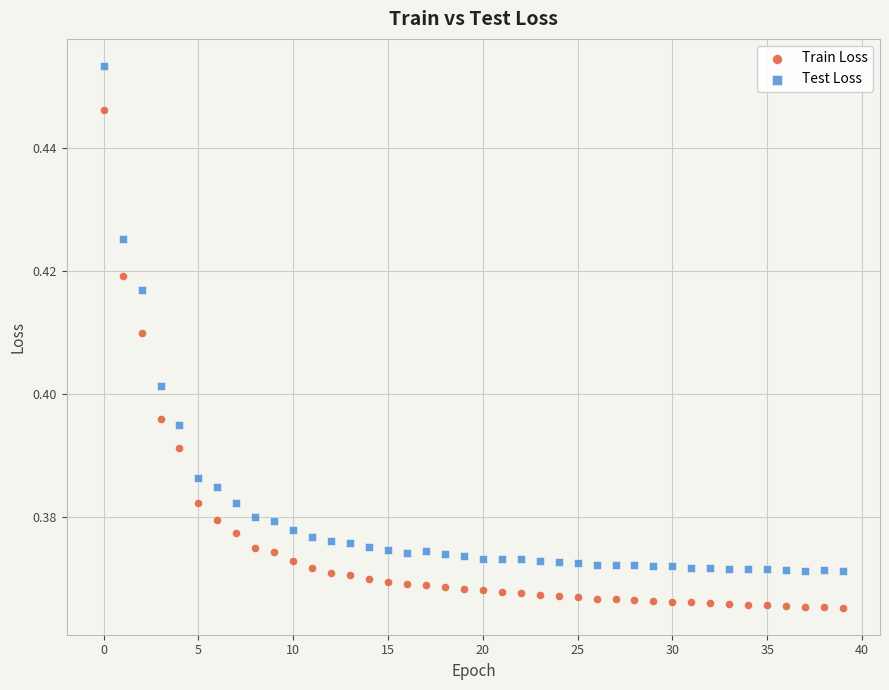

Which series has the largest Y range (max minus min)?

Test Loss